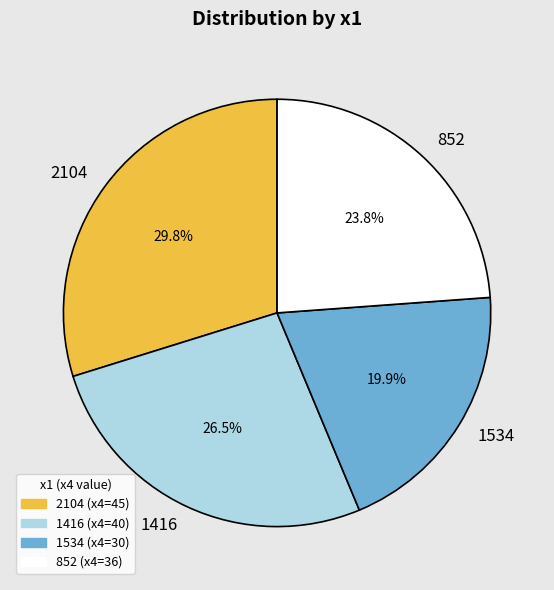

Combined, what portion of the pie is 1416 and 852?

50.3%